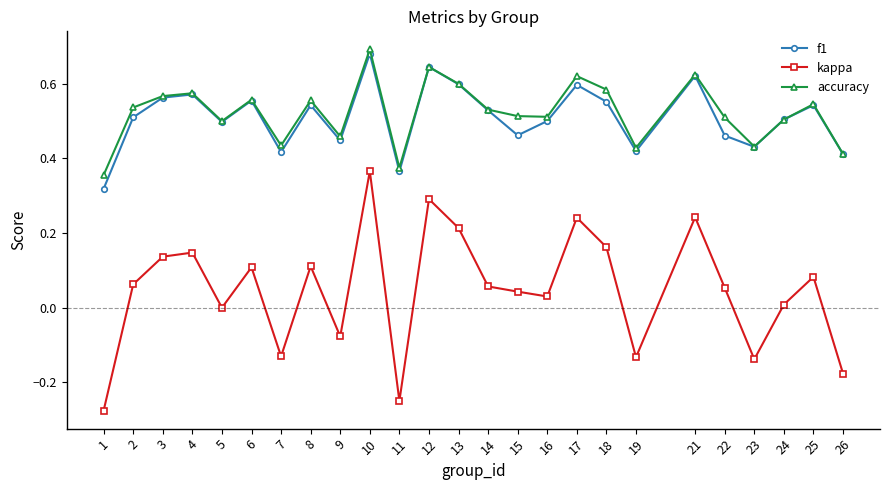

At which category is the sum across all series the highest?

10